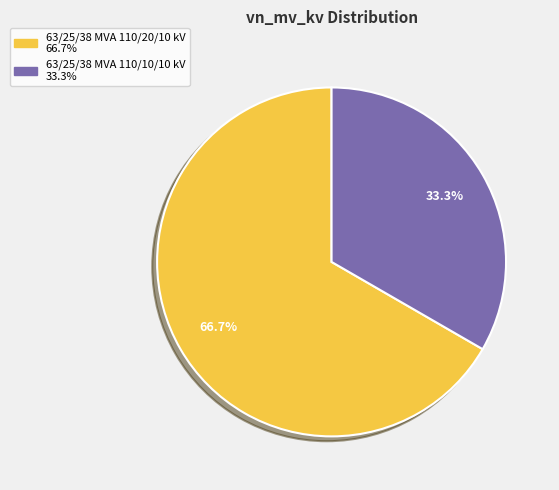

Which slice is the smallest?

63/25/38 MVA 110/10/10 kV